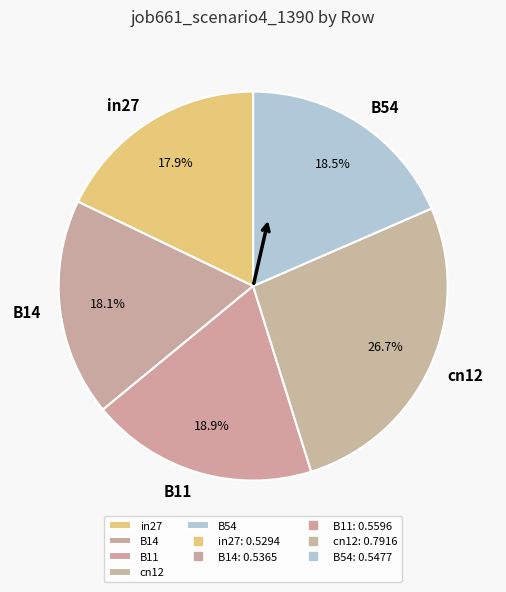

What is the largest slice in the pie chart?

cn12